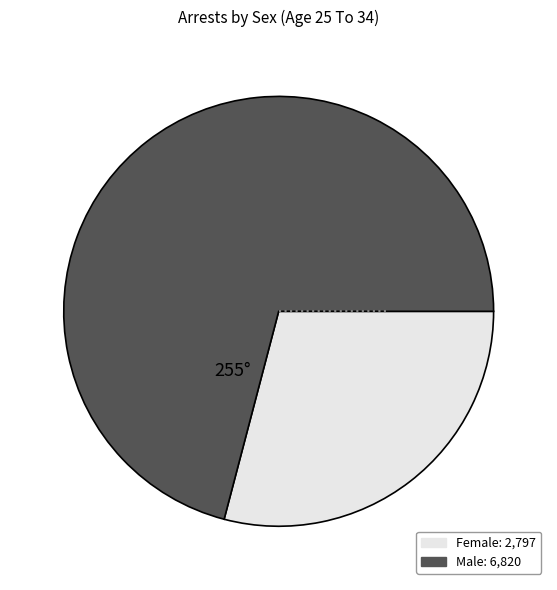

Is there any slice that represents more than half of the pie?

Yes